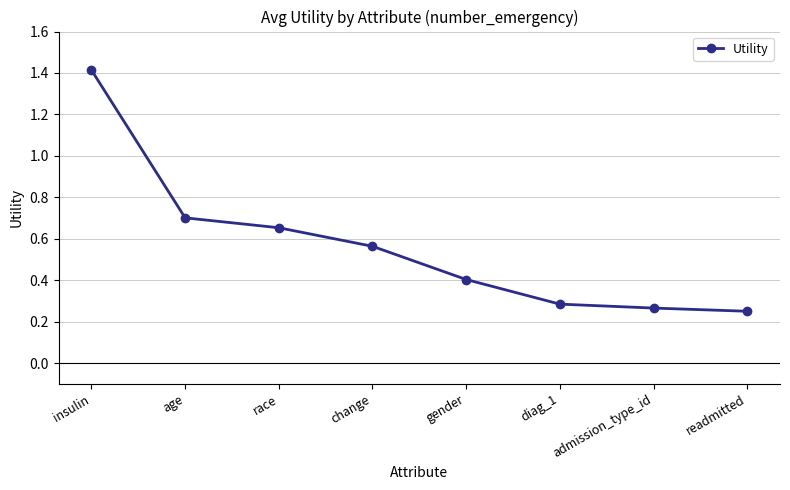

Which label corresponds to the largest value in the chart?

insulin